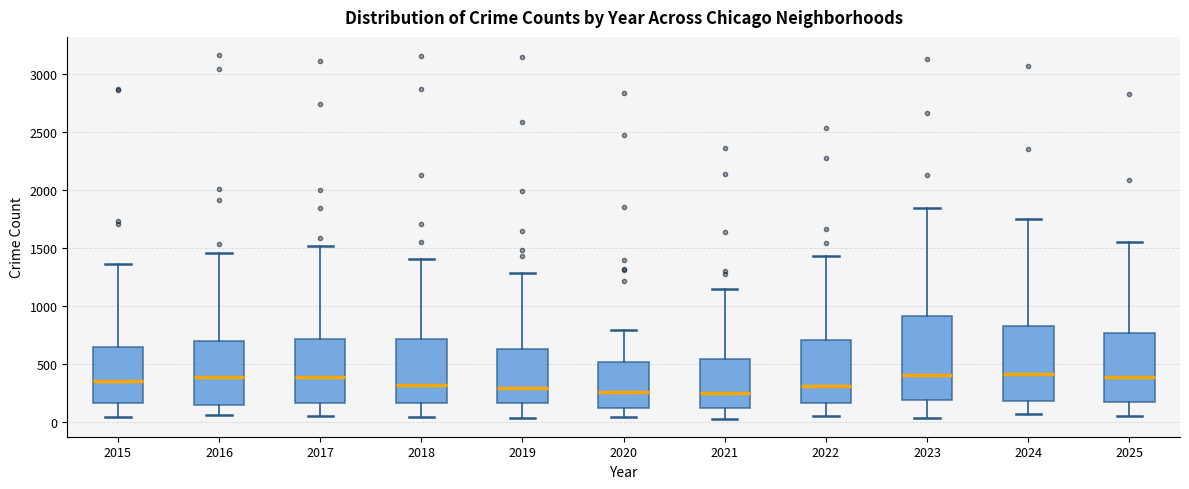

Comparing the boxes themselves (not the whiskers), which one is the tallest?

2023